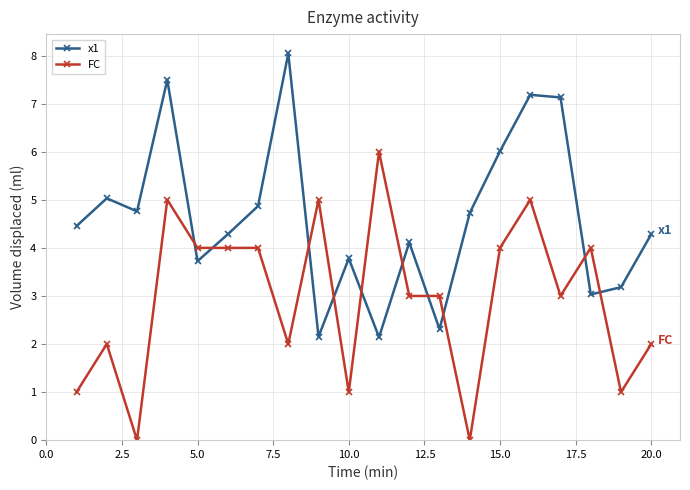

True or false: FC and x1 intersect in this chart.

True